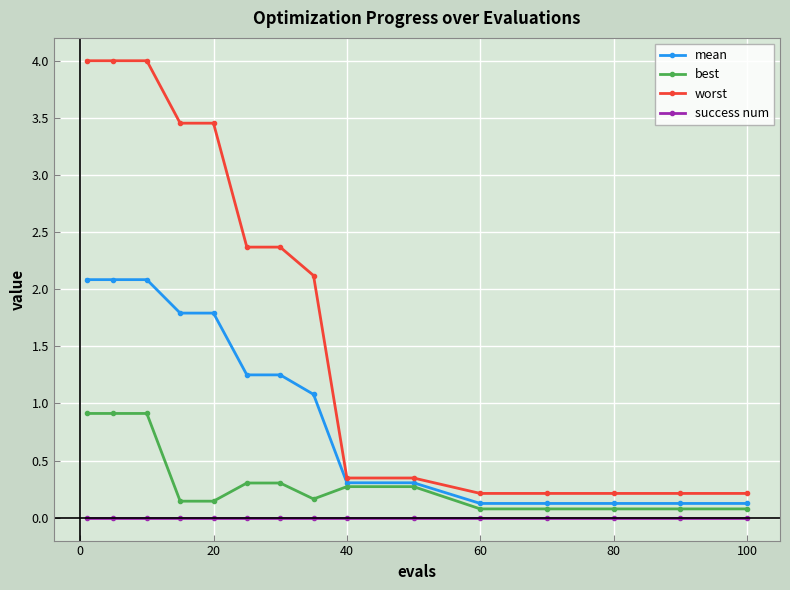

True or false: worst and mean cross at least once.

False